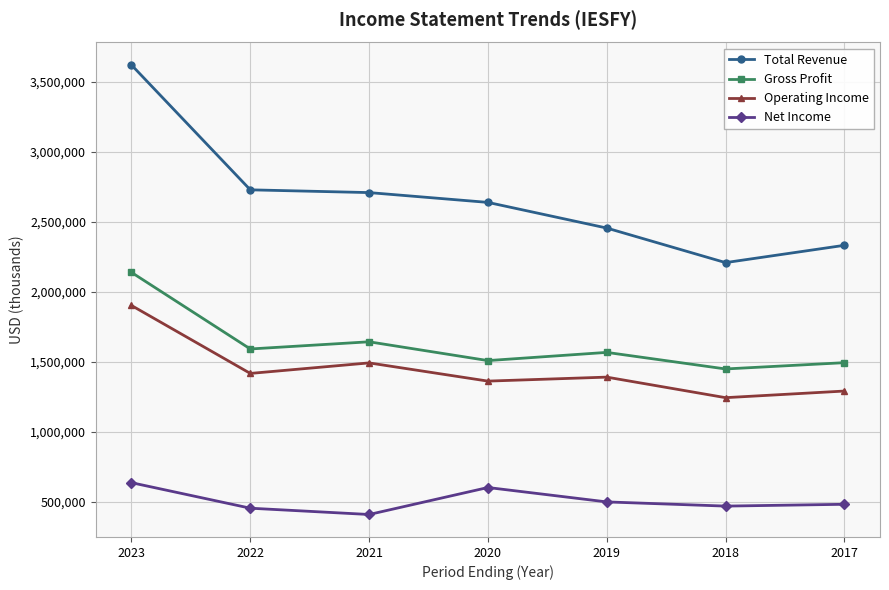

At which label does Net Income first exceed 482300?

2023